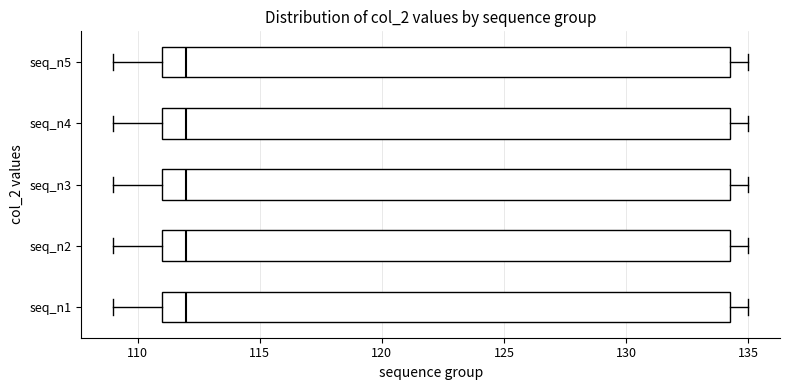

Where is the right edge of the box for seq_n4 on the x-axis? The values are not printed on the chart, so give them approximately, as read against the axis.

134.5